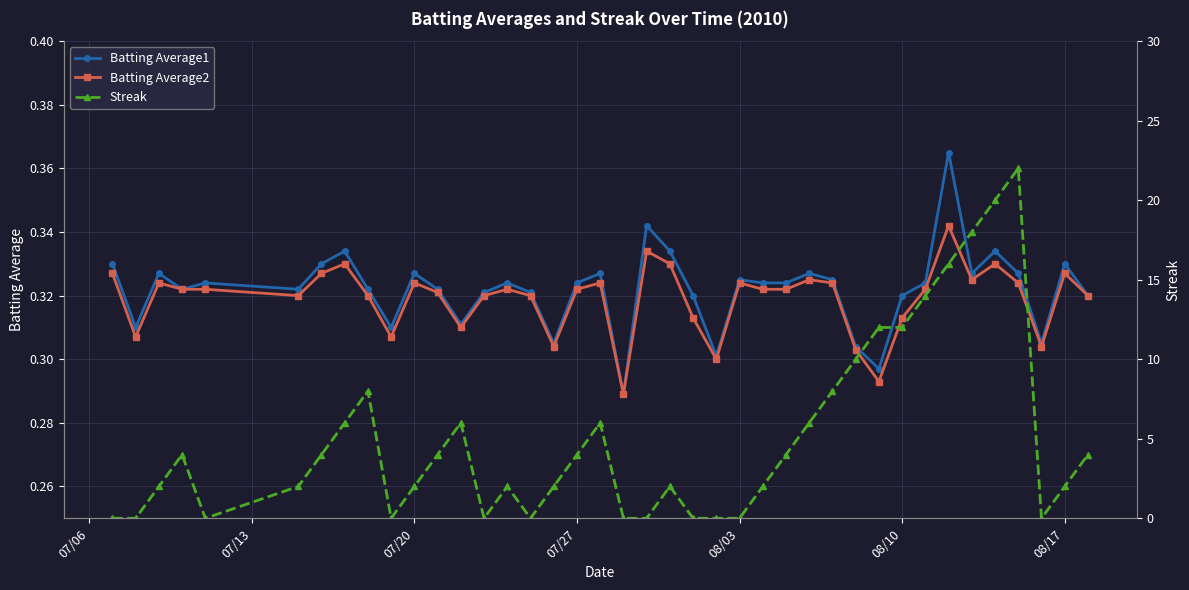

Reading left to right, what are all the values shown in this chart?

Batting Average1: 0.3	0.3	0.3	0.3	0.3	0.3	0.3	0.3	0.3	0.3	0.3	0.3	0.3	0.3	0.3	0.3	0.3	0.3	0.3	0.3	0.3	0.3	0.3	0.3	0.3	0.3	0.3	0.3	0.3	0.3	0.3	0.3	0.3	0.4	0.3	0.3	0.3	0.3	0.3	0.3
Batting Average2: 0.3	0.3	0.3	0.3	0.3	0.3	0.3	0.3	0.3	0.3	0.3	0.3	0.3	0.3	0.3	0.3	0.3	0.3	0.3	0.3	0.3	0.3	0.3	0.3	0.3	0.3	0.3	0.3	0.3	0.3	0.3	0.3	0.3	0.3	0.3	0.3	0.3	0.3	0.3	0.3
Streak: 0.0	0.0	2.0	4.0	0.0	2.0	4.0	6.0	8.0	0.0	2.0	4.0	6.0	0.0	2.0	0.0	2.0	4.0	6.0	0.0	0.0	2.0	0.0	0.0	0.0	2.0	4.0	6.0	8.0	10.0	12.0	12.0	14.0	16.0	18.0	20.0	22.0	0.0	2.0	4.0